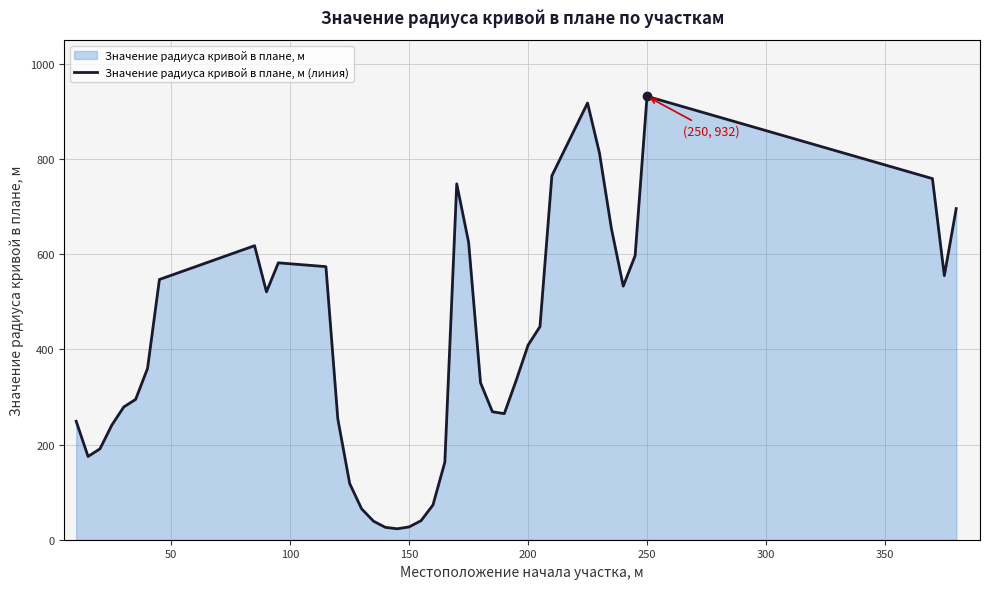

What is the difference between the maximum and minimum values?

909